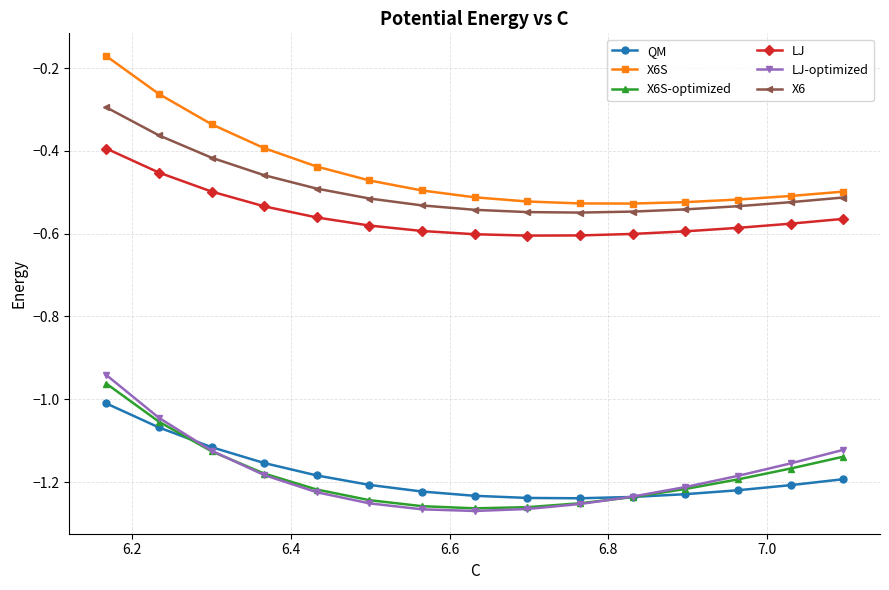

Which series has the widest spread of values?

X6S